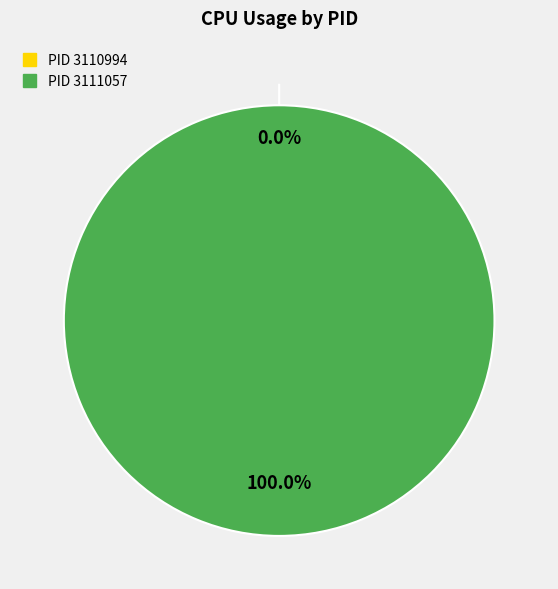

Is 3110994 the majority of the pie?

No